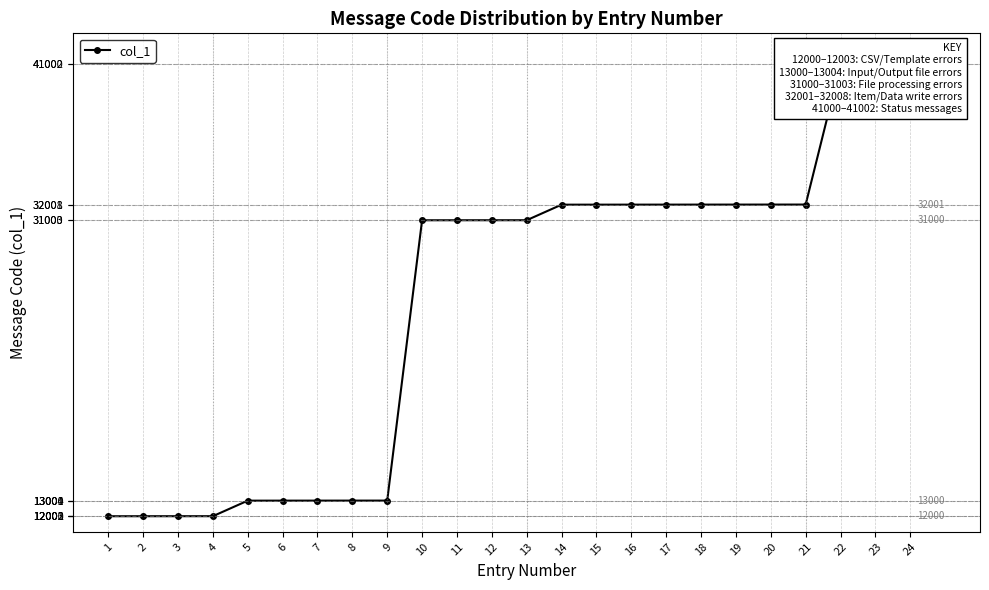

At which label does the data first exceed 31003?

14